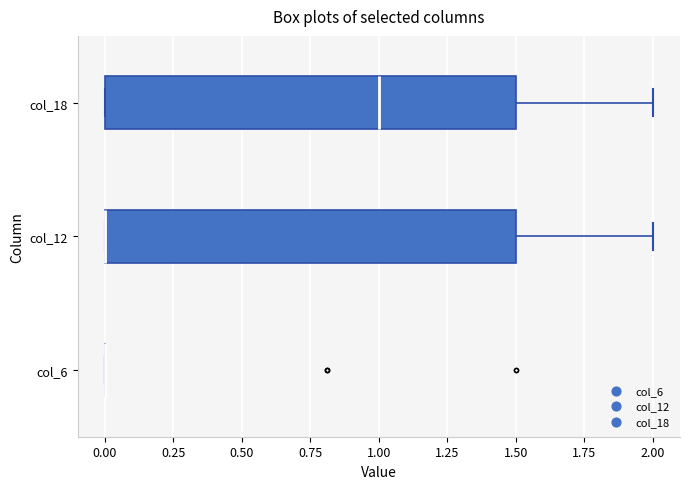

Reading bottom to top, read every box against the x-axis: the position of its median line, the range the box covers, and the ends of its whiskers. The values are not printed on the chart, so give them approximately, as read against the axis.

col_6: box collapsed to a line at 0.0, whiskers 0.0 to 0.0
col_12: median 0.0 (drawn on the box's left edge), box 0.0 to 1.5, whiskers 0.0 to 2.0
col_18: median 1.0, box 0.0 to 1.5, whiskers 0.0 to 2.0